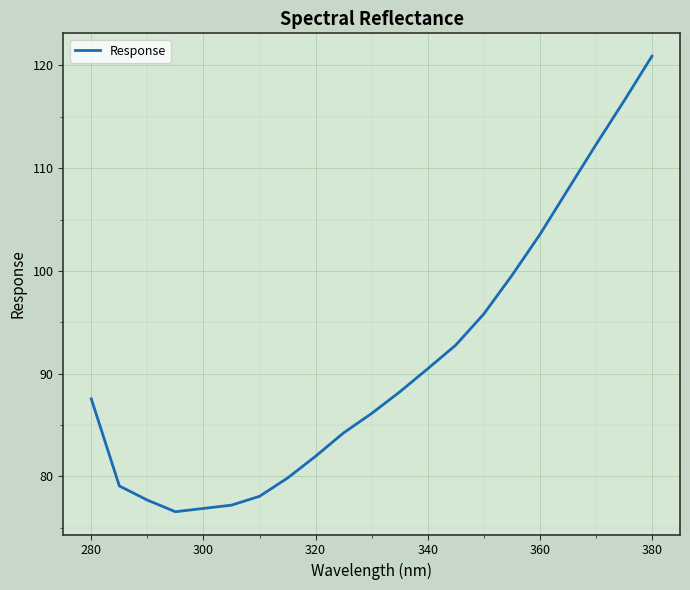

What is the maximum value shown in the chart?

120.9